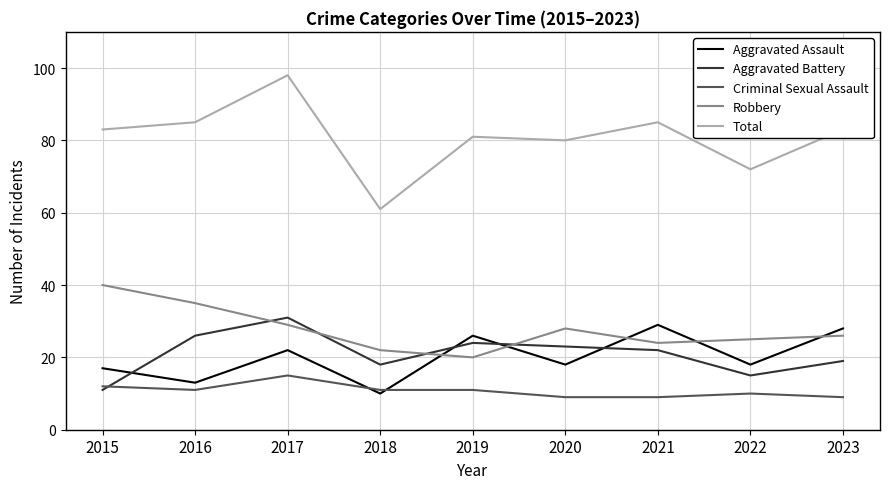

At which category does Criminal Sexual Assault reach its first local peak?

2017